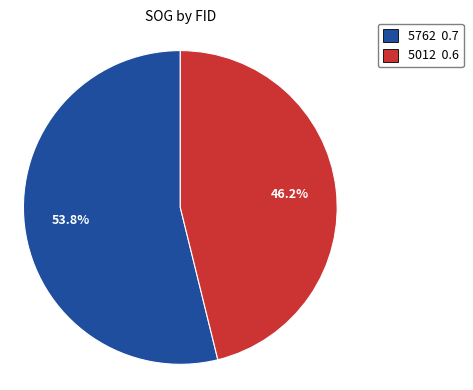

Is it true that 5012 is 46% of the pie?

True